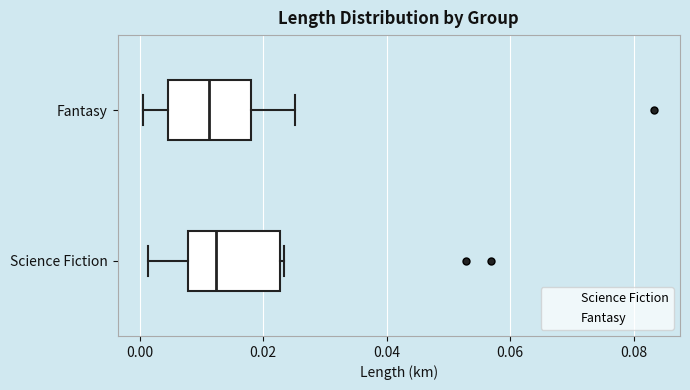

Reading bottom to top, read every box against the x-axis: the position of its median line, the range the box covers, and the ends of its whiskers. The values are not printed on the chart, so give them approximately, as read against the axis.

Science Fiction: median 0.012, box 0.008 to 0.022, whiskers 0.002 to 0.024
Fantasy: median 0.012, box 0.004 to 0.018, whiskers 0.000 to 0.026